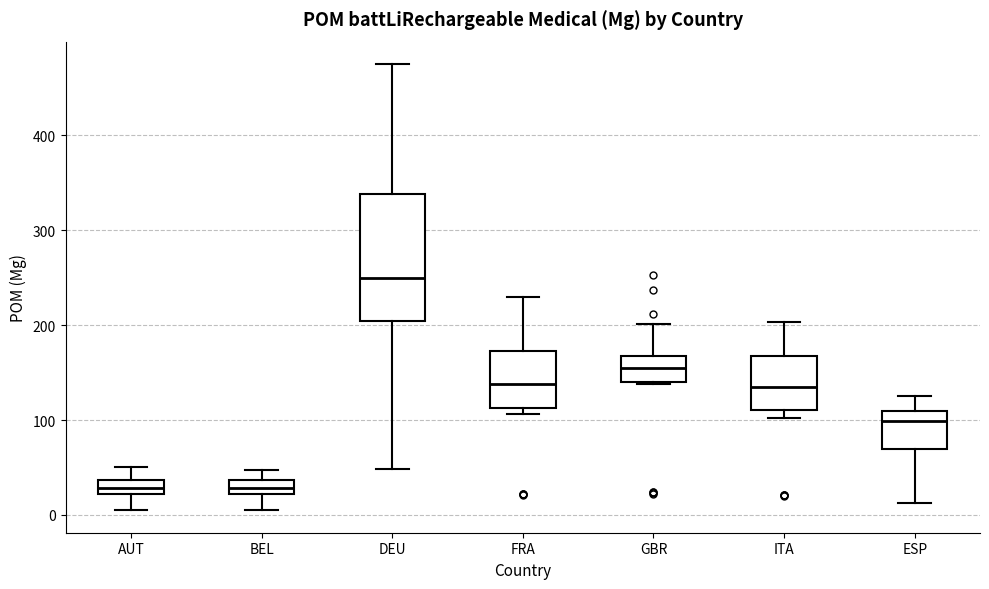

Where does the upper whisker of the box for GBR end on the y-axis? The values are not printed on the chart, so give them approximately, as read against the axis.

200